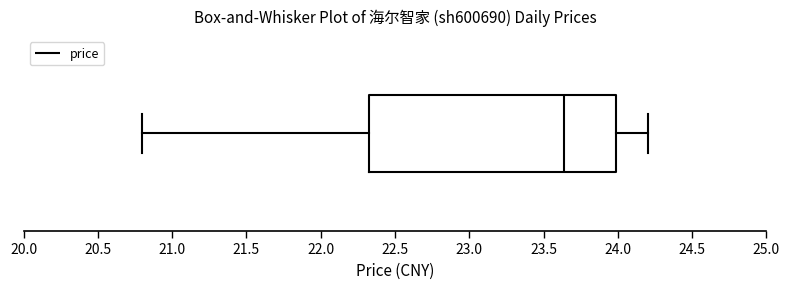

Where is the left edge of the box on the x-axis? The values are not printed on the chart, so give them approximately, as read against the axis.

22.35